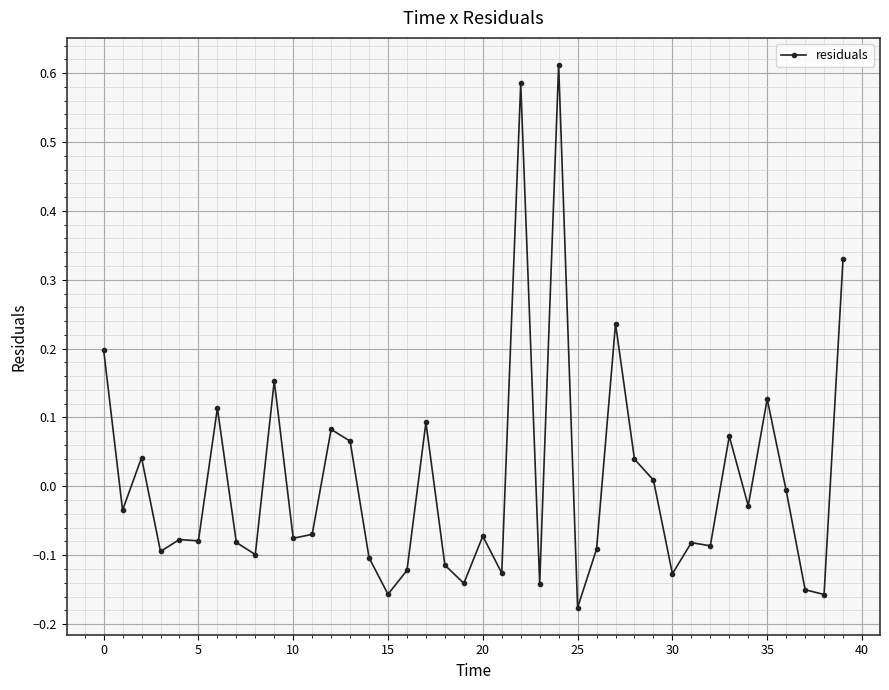

True or false: there are more than 1 points higher than both neighbors.

True